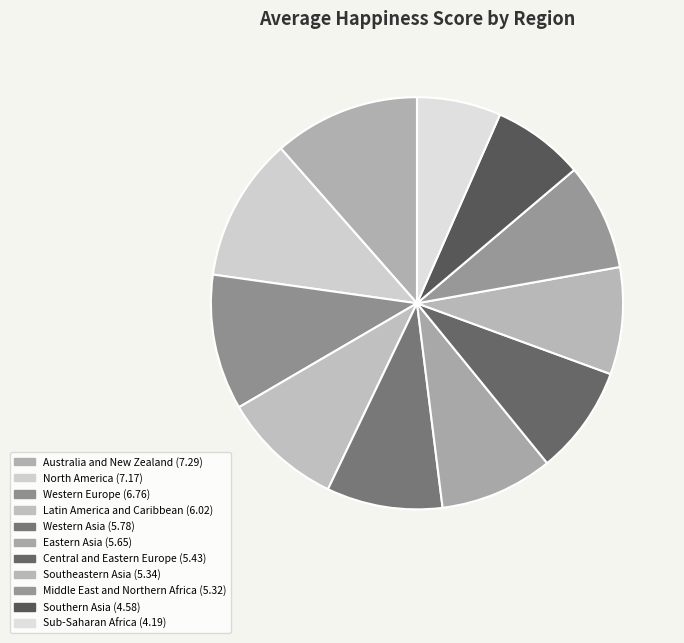

Combined, do Western Europe and Southern Asia account for over 50%?

No